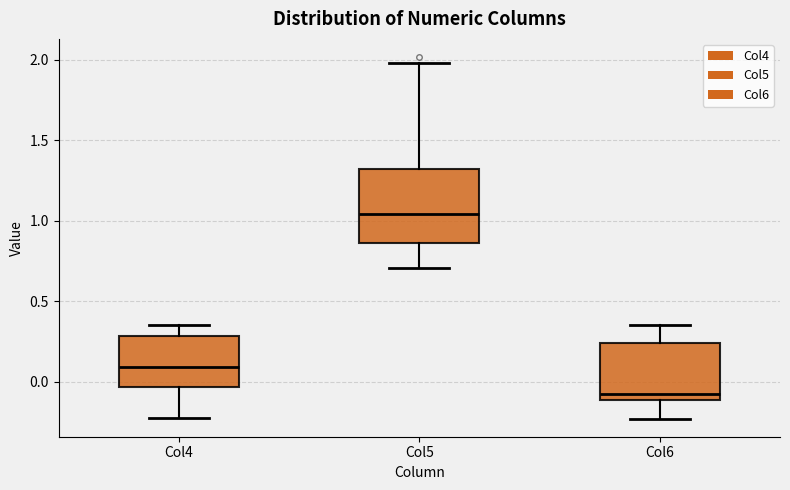

Where does the median line of the box for Col5 sit on the y-axis? The values are not printed on the chart, so give them approximately, as read against the axis.

1.05